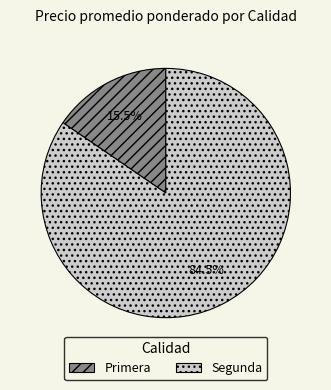

What portion of the pie excludes Segunda?

15.5%